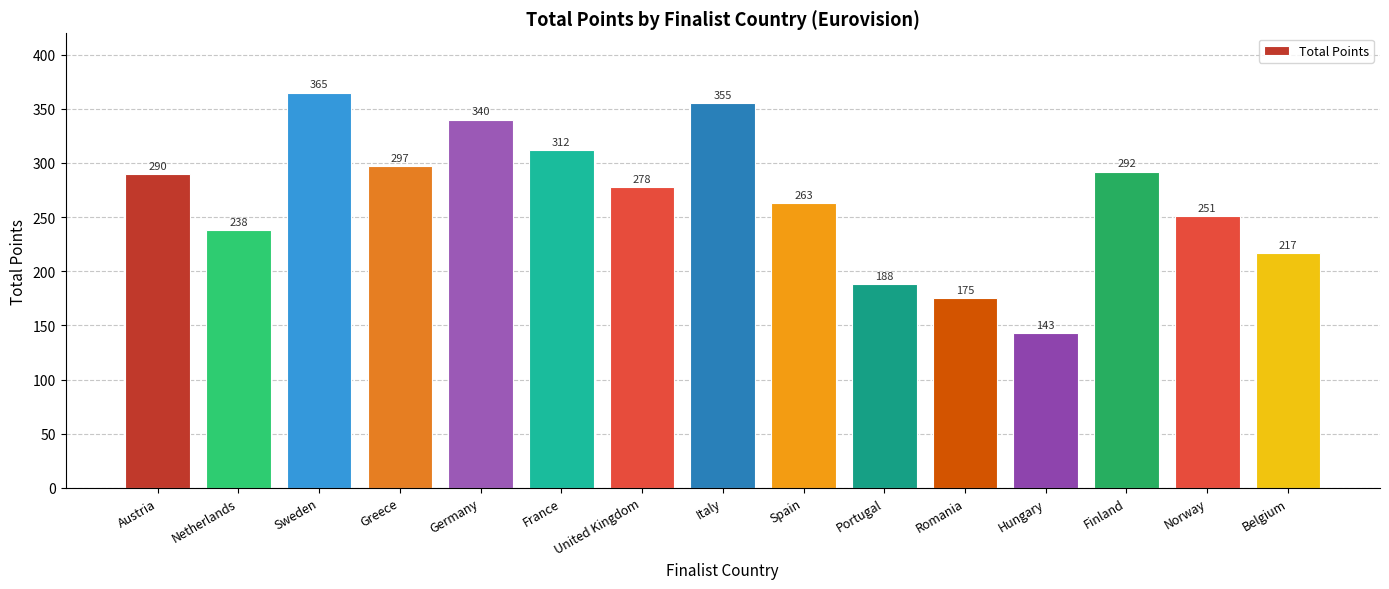

What is the label of the 6th bar from the left?

France